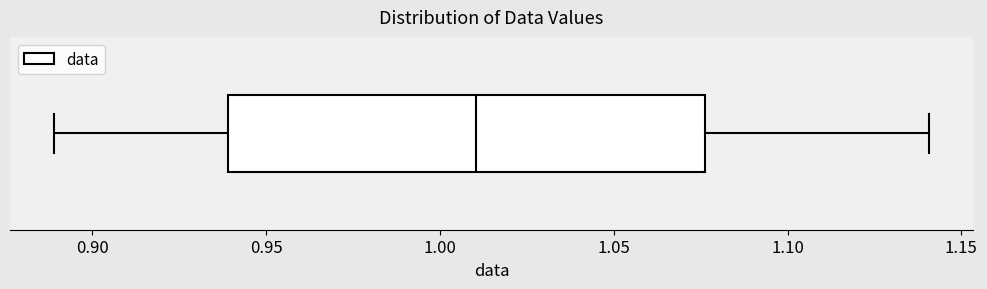

Transcribe this box plot: give where the median line is, the range the box spans, and where the two whiskers end, as read against the x-axis. The values are not printed on the chart, so give them approximately, as read against the axis.

median 1.010, box 0.940 to 1.075, whiskers 0.890 to 1.140